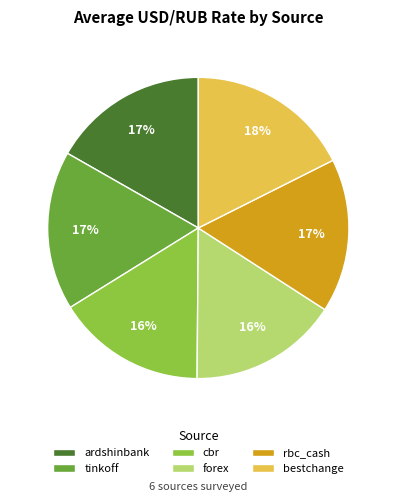

Count the number of slices in the pie.

6